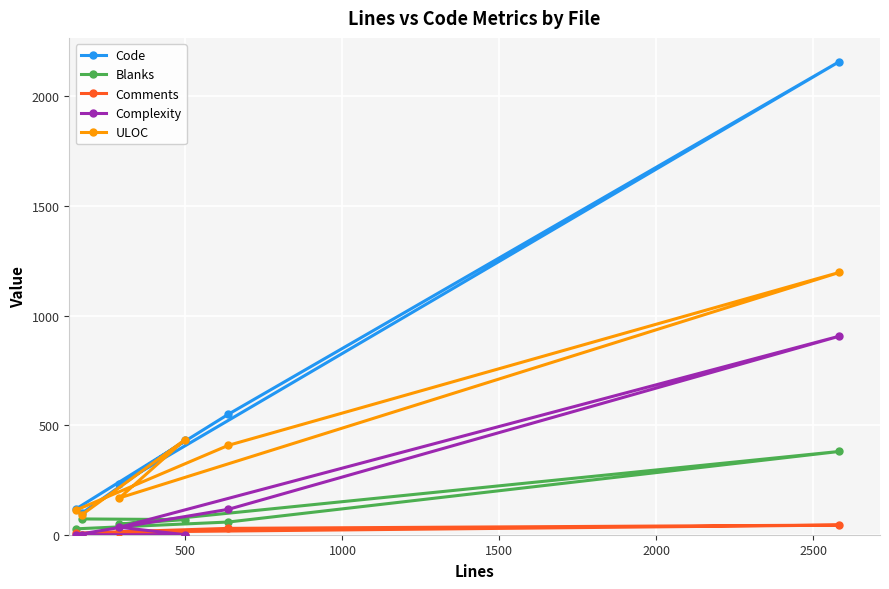

What are all the series names shown in the legend?

Code, Blanks, Comments, Complexity, ULOC